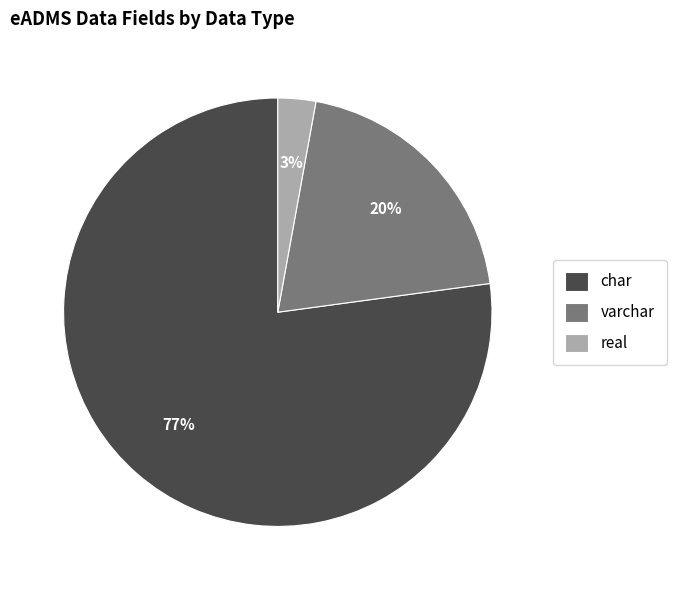

How many slices are in this pie chart?

3